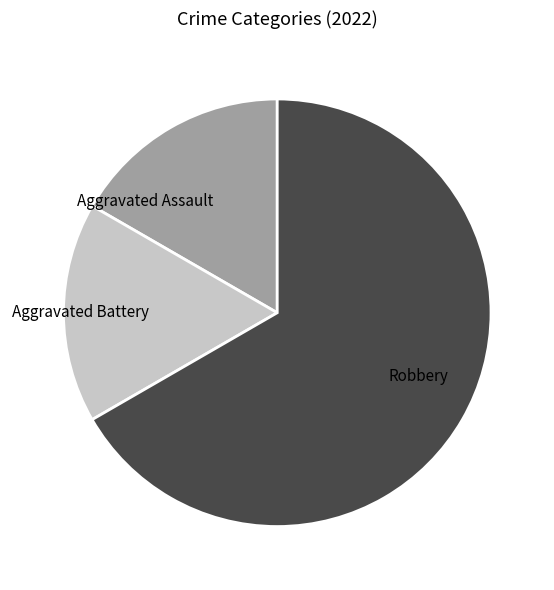

Count the number of slices in the pie.

3